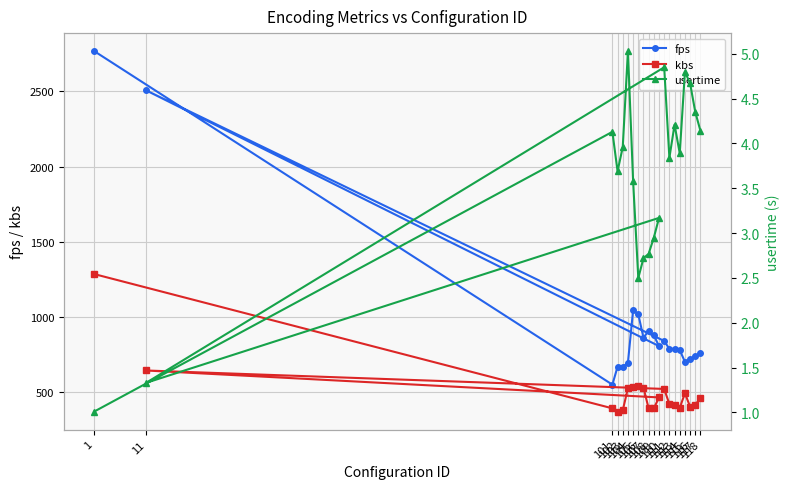

Reading left to right, extract all data points from this chart.

fps: 1=2767.7	101=549.9	102=669.0	103=668.3	104=696.0	105=1045.8	106=1016.9	107=862.3	108=907.2	109=877.4	110=806.2	11=2507.0	111=840.3	112=787.4	113=788.7	114=779.7	115=701.8	116=721.0	117=737.7	118=761.8
kbs: 1=1285.2	101=392.4	102=371.1	103=378.9	104=526.0	105=534.6	106=537.8	107=529.8	108=391.4	109=392.0	110=465.0	11=644.1	111=521.4	112=420.4	113=417.4	114=395.4	115=492.9	116=403.0	117=416.9	118=460.2
usertime: 1=1.0	101=4.1	102=3.7	103=4.0	104=5.0	105=3.6	106=2.5	107=2.7	108=2.8	109=3.0	110=3.2	11=1.3	111=4.8	112=3.8	113=4.2	114=3.9	115=4.8	116=4.7	117=4.3	118=4.1